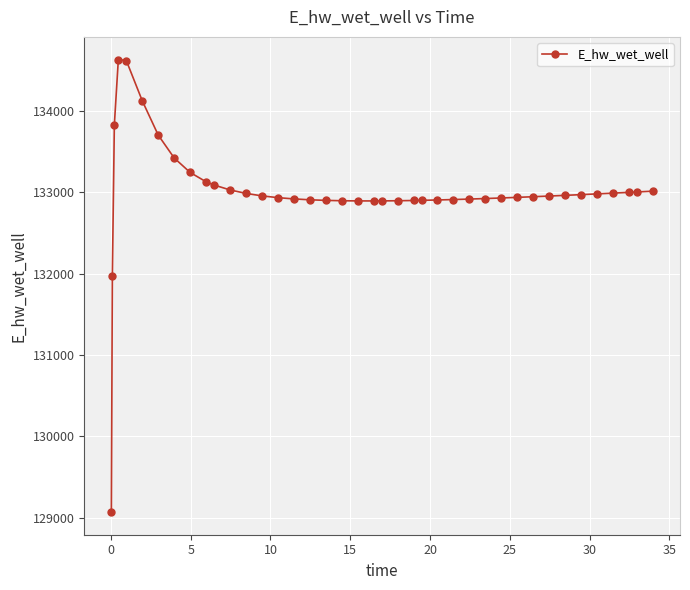

True or false: there are more than 0 points higher than both neighbors.

True